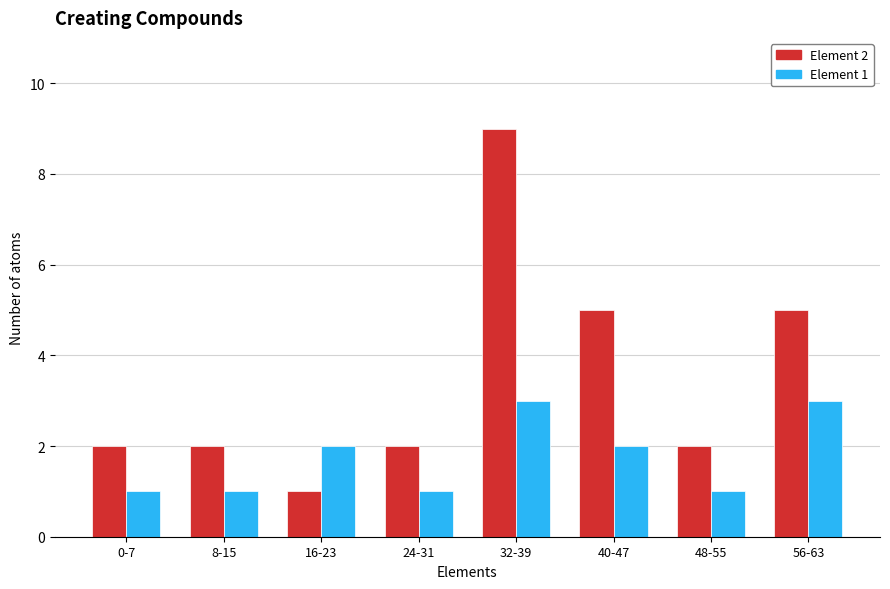

What is the total value across all series at 8-15?

3